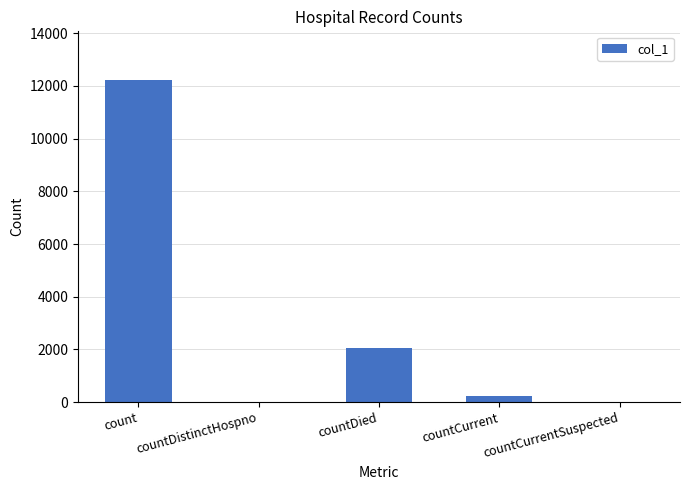

Reading left to right, list all the values displayed in this chart.

12238	0	2047	244	0